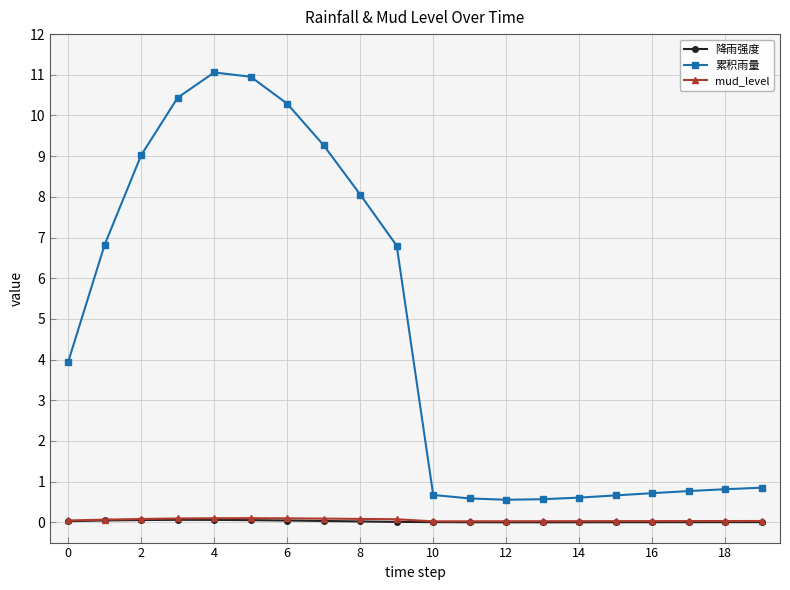

True or false: 降雨强度 has more than 0 interior local peaks.

True